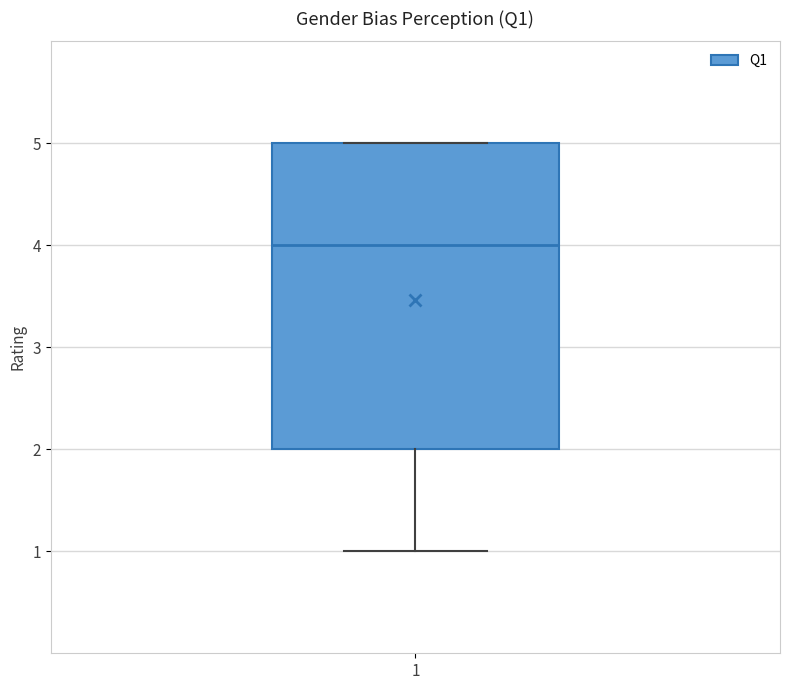

Transcribe this box plot: give where the median line is, the range the box spans, and where the two whiskers end, as read against the y-axis. The values are not printed on the chart, so give them approximately, as read against the axis.

median 4, box 2 to 5, whiskers 1 to 5